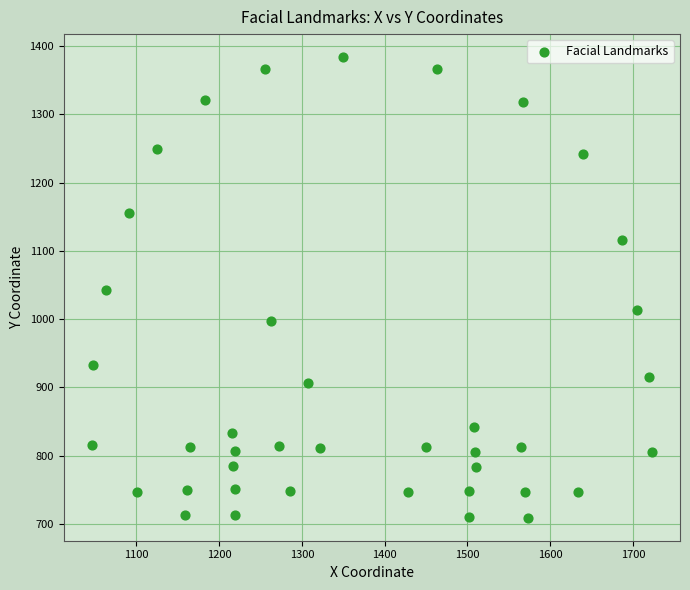

What is the range of Y values (max minus min)?

674.7